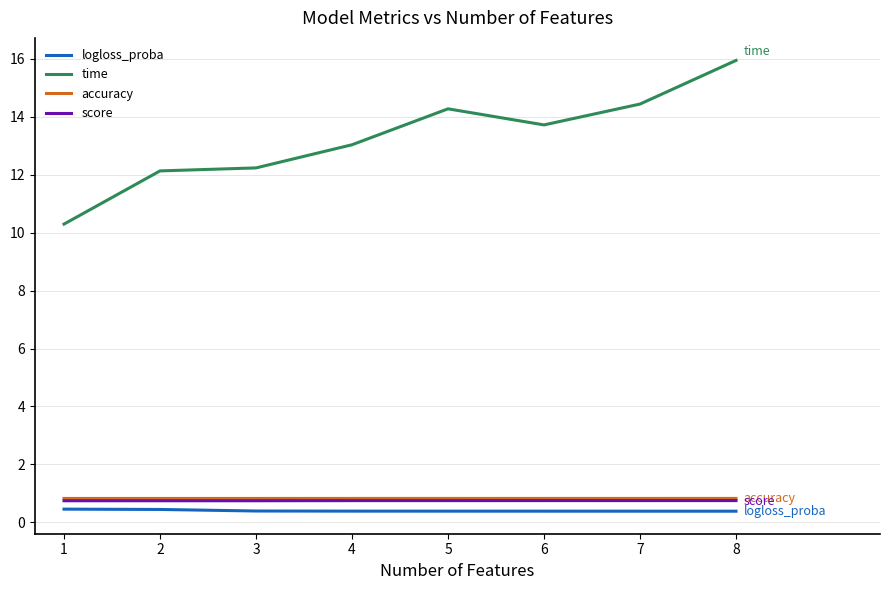

The value of accuracy at 6 is 0.8. True or false?

True